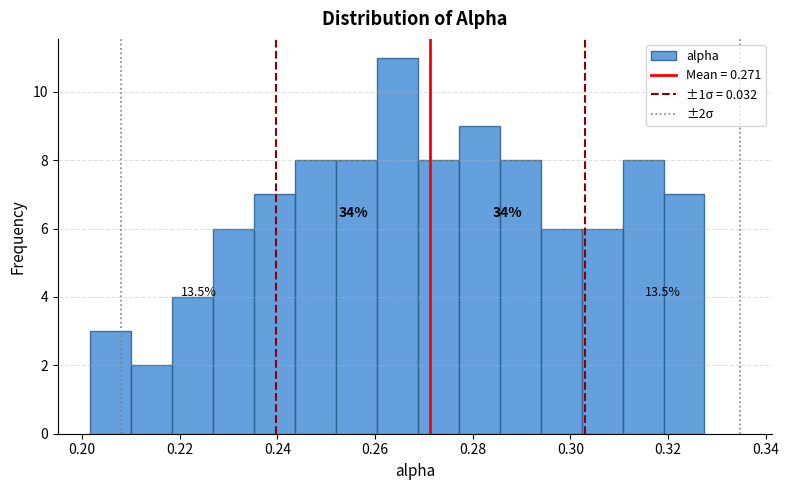

Which range on the x-axis has the tallest bar?

0.260 to 0.268